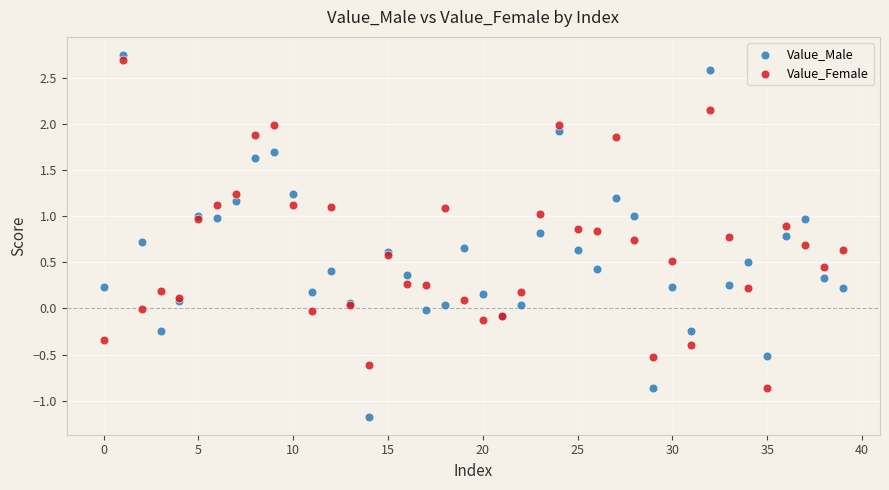

Which series contains the highest Y value?

Value_Male